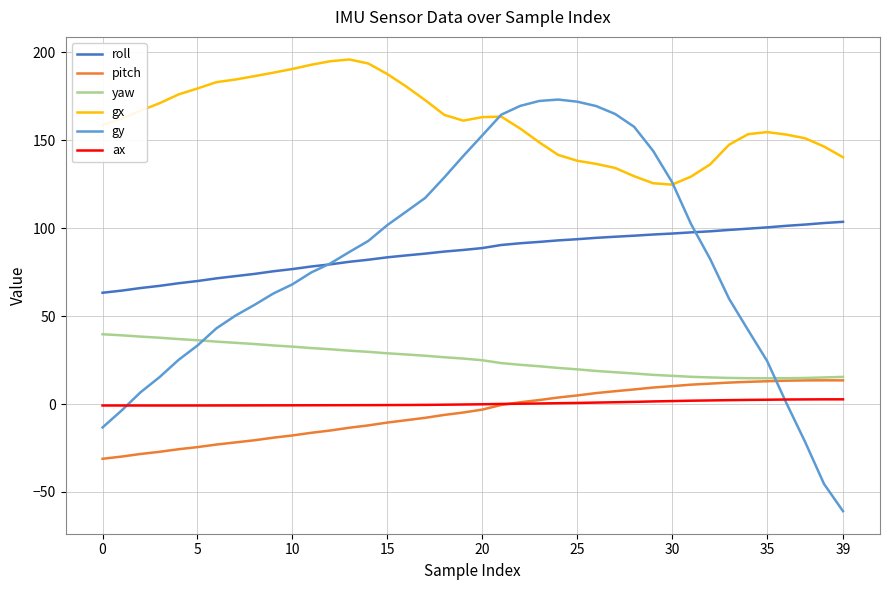

True or false: pitch and gx cross at least once.

False